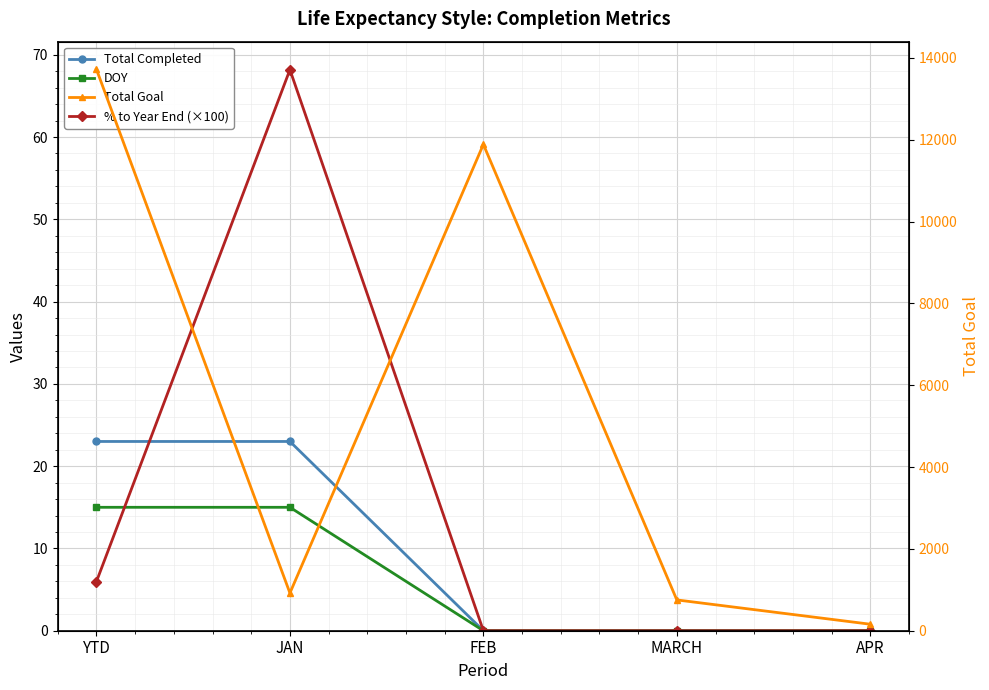

At how many categories does at least one series exceed 4388?

2